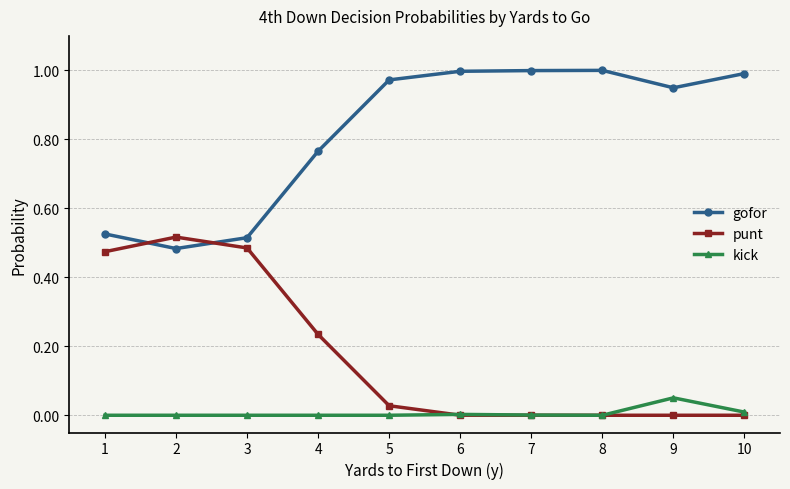

At how many categories does at least one series exceed 0?

10